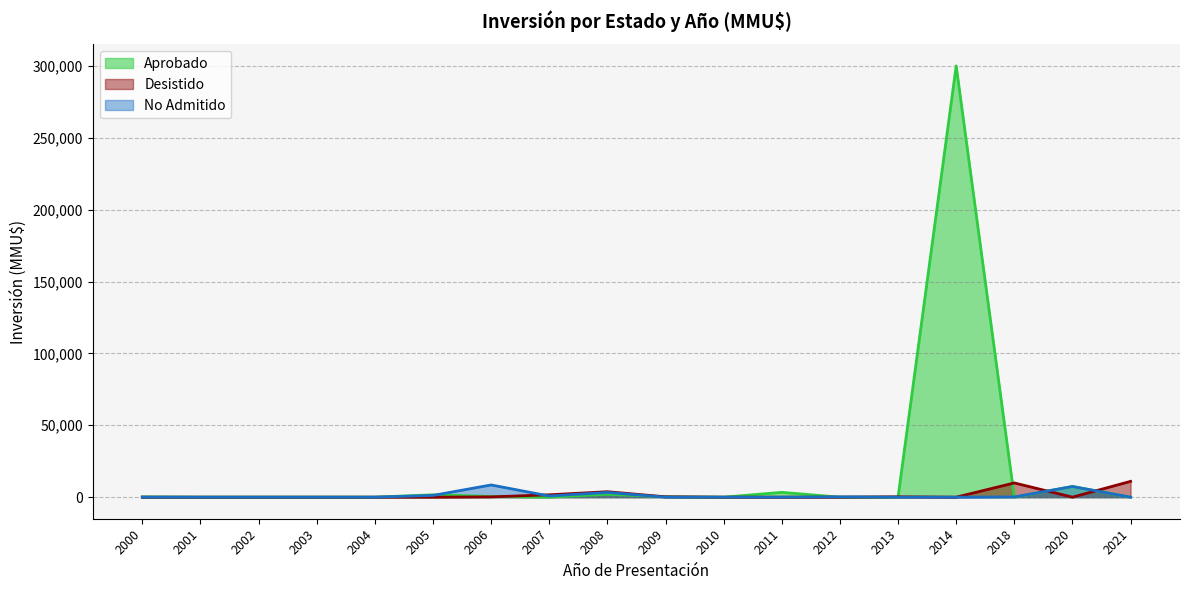

At which label does Desistido reach its peak?

2021